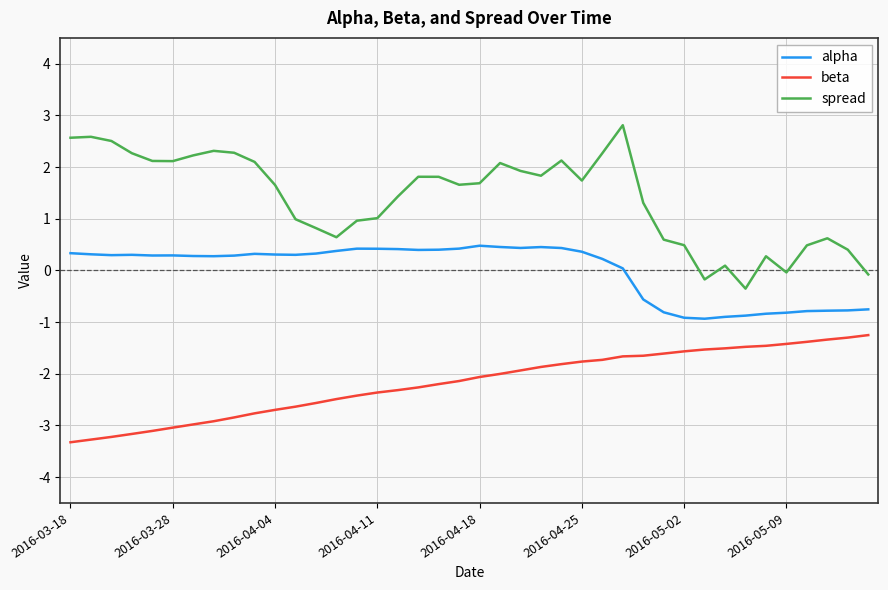

What are all the series names shown in the legend?

alpha, beta, spread